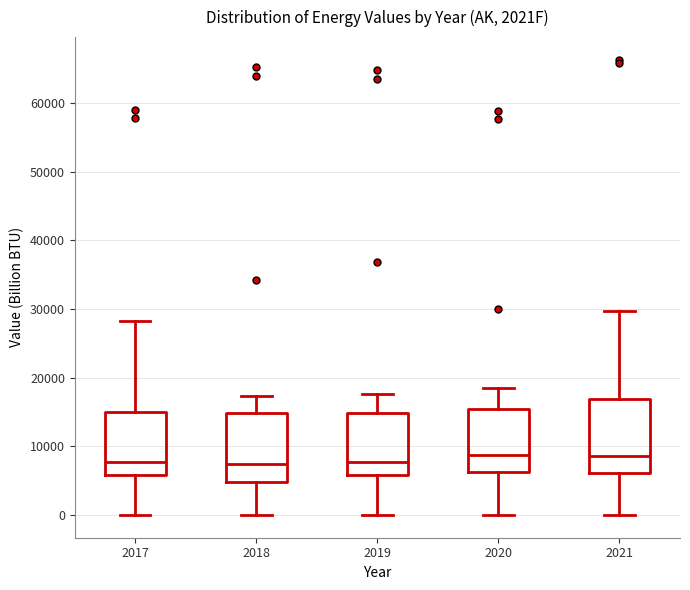

Reading left to right, read every box against the y-axis: the position of its median line, the range the box covers, and the ends of its whiskers. The values are not printed on the chart, so give them approximately, as read against the axis.

2017: median 8000, box 6000 to 15000, whiskers 0 to 28000
2018: median 7000, box 5000 to 15000, whiskers 0 to 17000
2019: median 8000, box 6000 to 15000, whiskers 0 to 18000
2020: median 9000, box 6000 to 15000, whiskers 0 to 19000
2021: median 9000, box 6000 to 17000, whiskers 0 to 30000